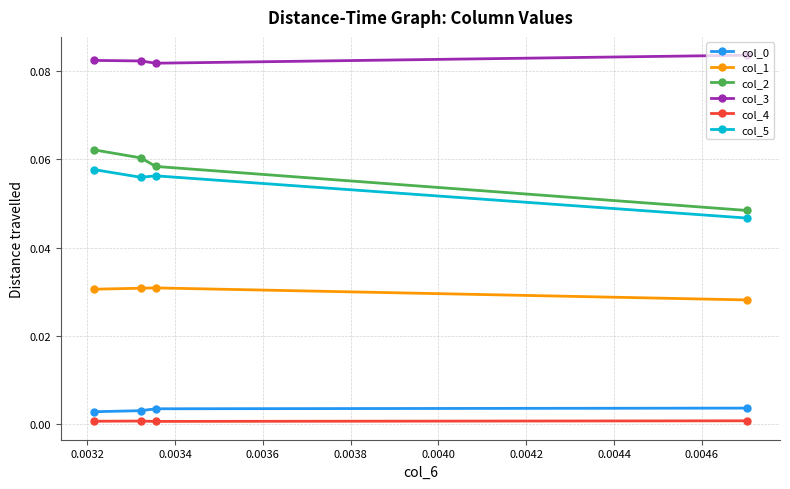

What is the value of the col_2 point at the 2nd from the left?

0.1